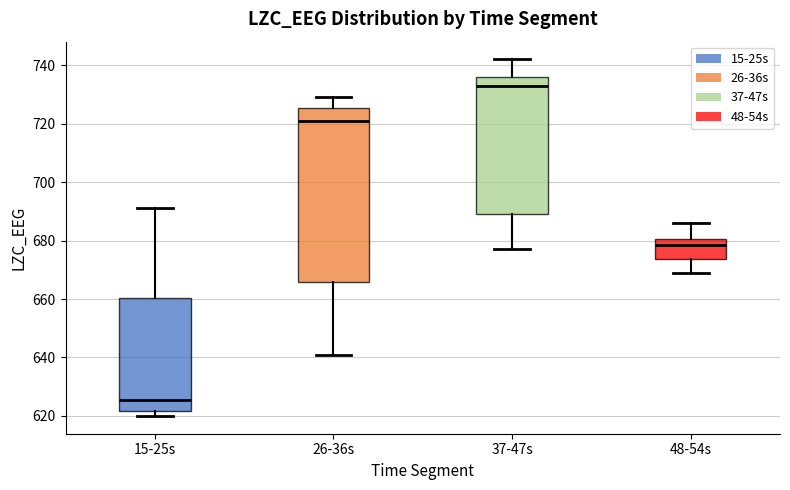

Where is the upper edge of the box for 26-36s on the y-axis? The values are not printed on the chart, so give them approximately, as read against the axis.

726